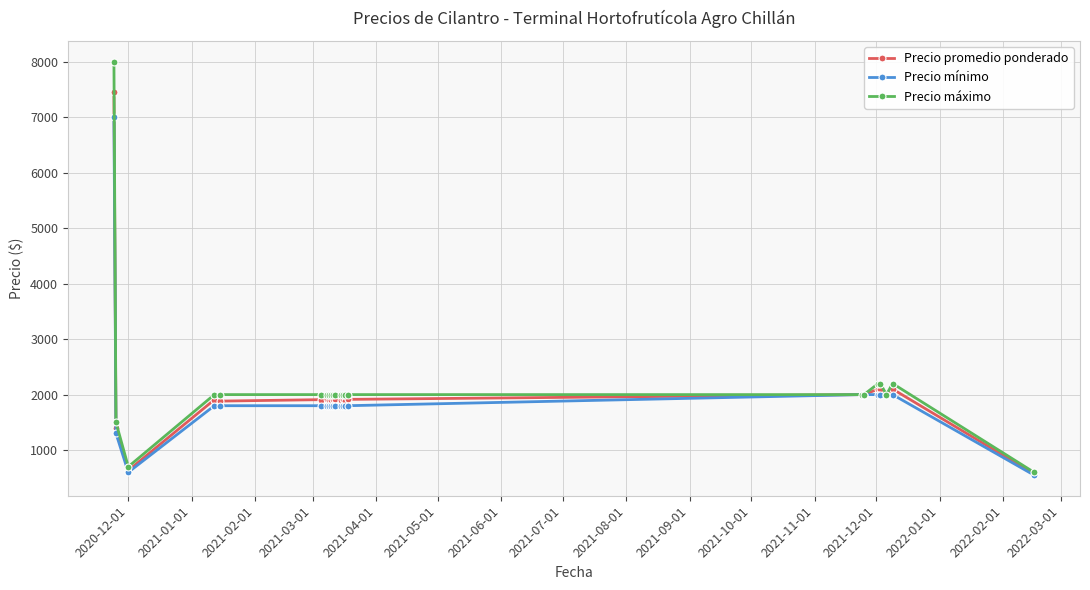

List the series in order of their peak value, lowest first.

Precio mínimo, Precio promedio ponderado, Precio máximo